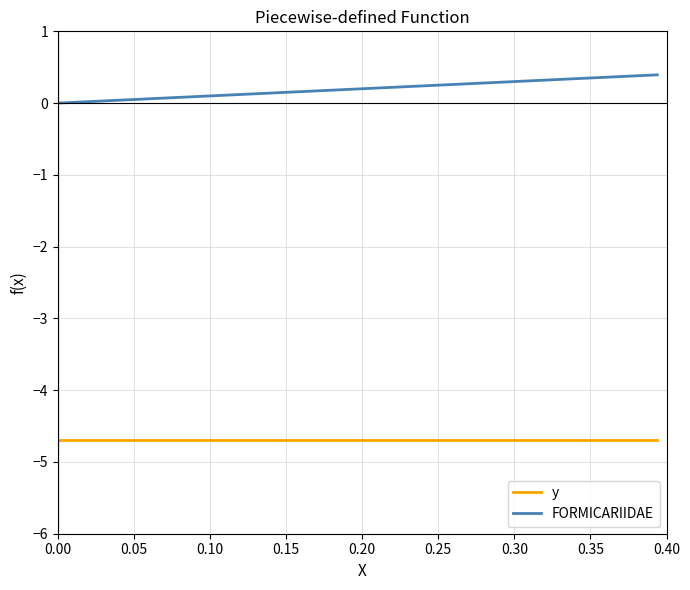

Which series has the largest total across all categories?

FORMICARIIDAE